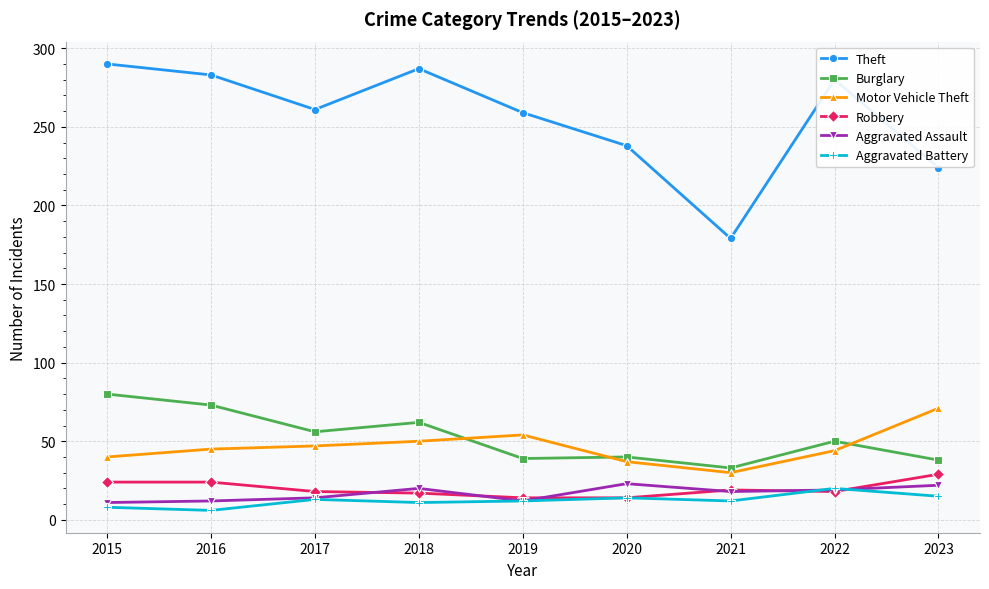

True or false: Robbery has a value of 24 at 2016.

True